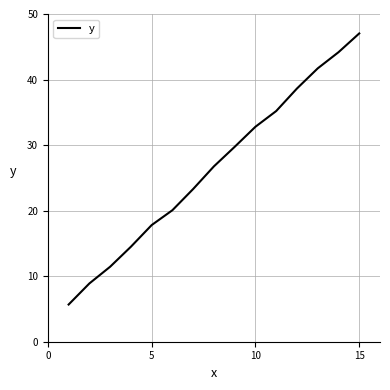

What is the minimum value shown in the chart?

5.7